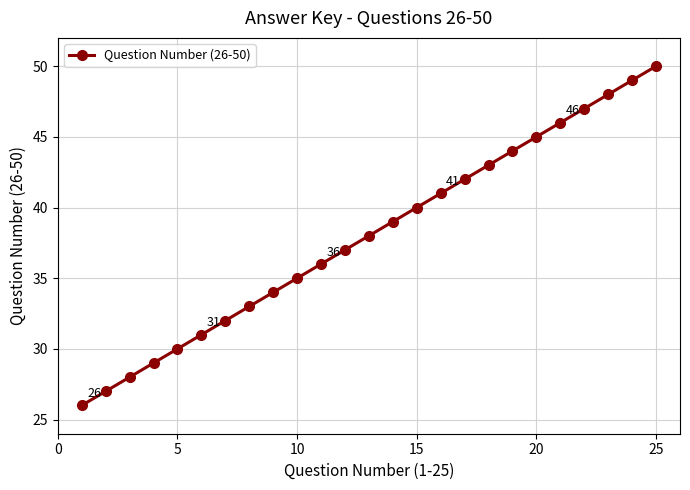

True or false: the data has more than 1 interior local peaks.

False